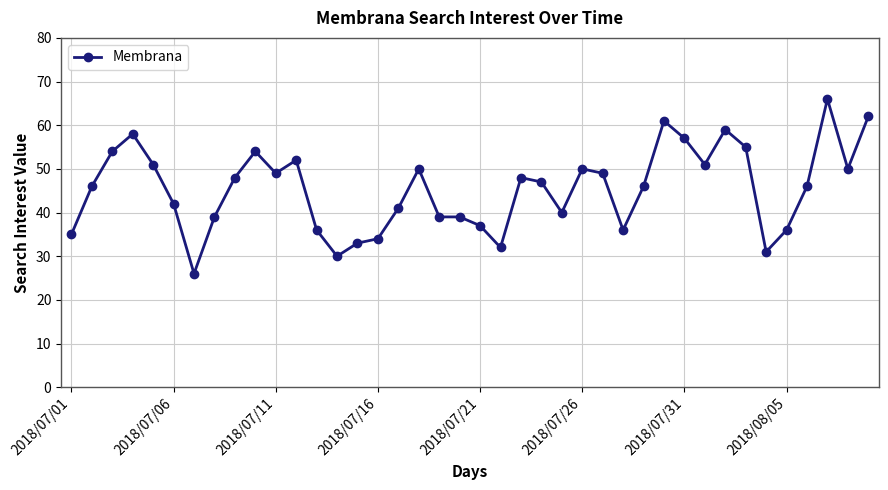

What is the minimum value shown in the chart?

26